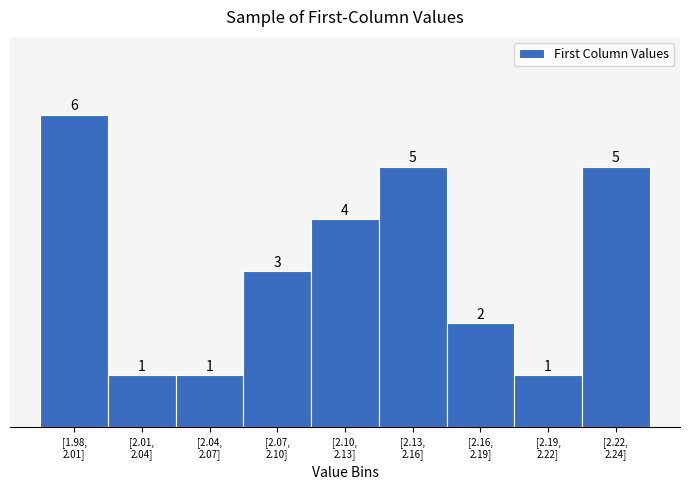

Reading left to right, what are all the values shown in this chart?

6	1	1	3	4	5	2	1	5